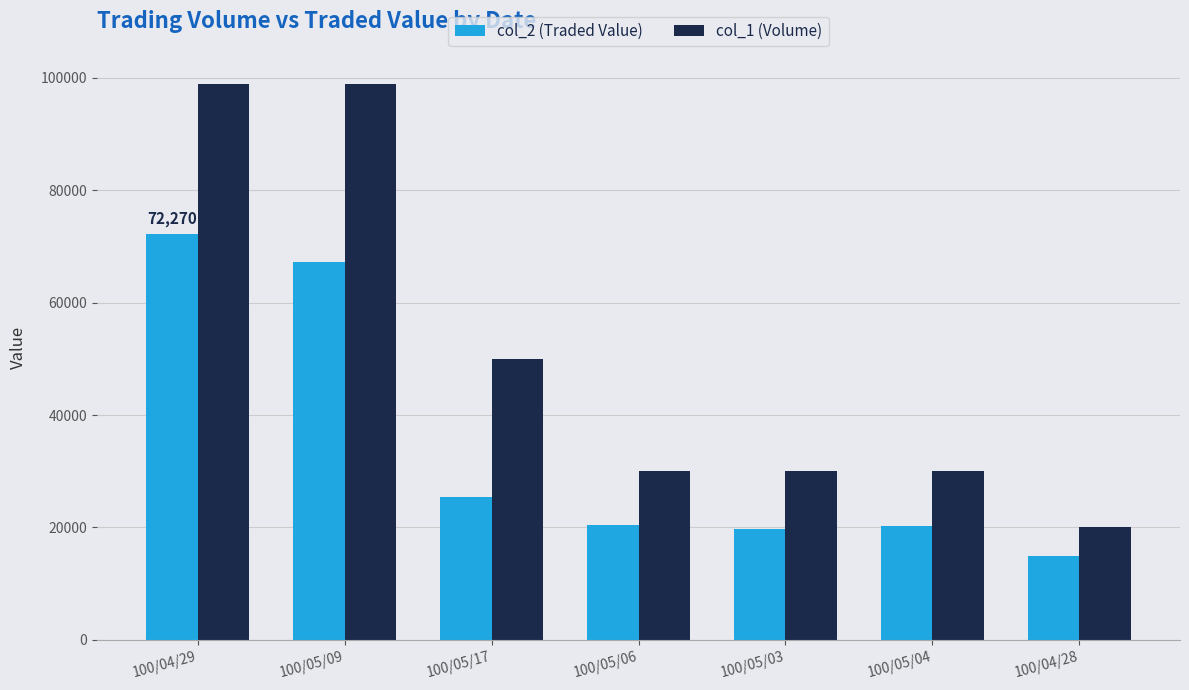

What is the difference between the second highest and minimum values in the col_1 (Volume) series?

79000